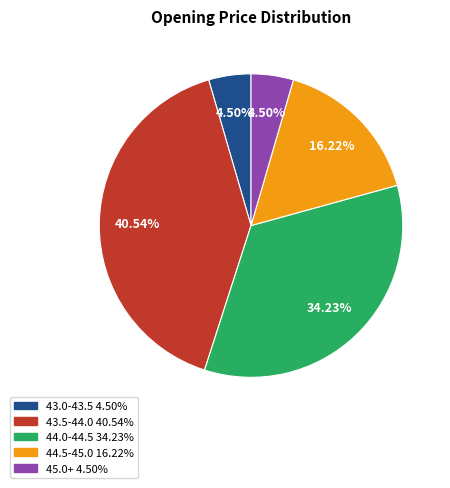

Is there any slice that represents more than half of the pie?

No